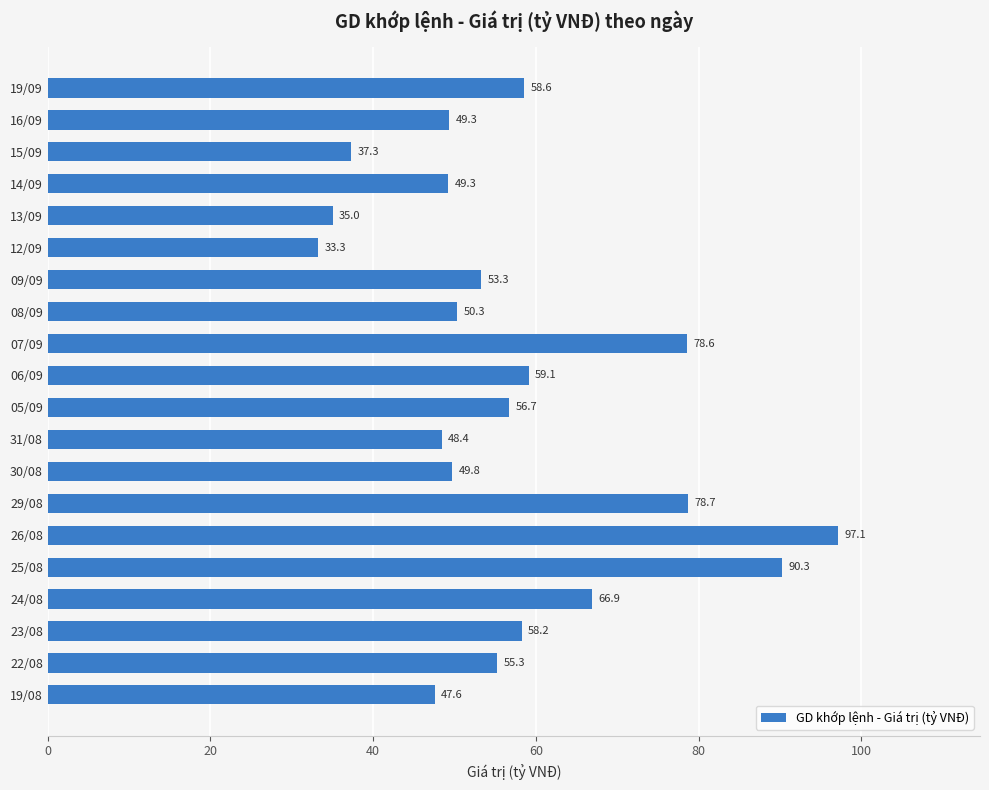

The chart shows a value of 40.2 at 26/08. True or false?

False